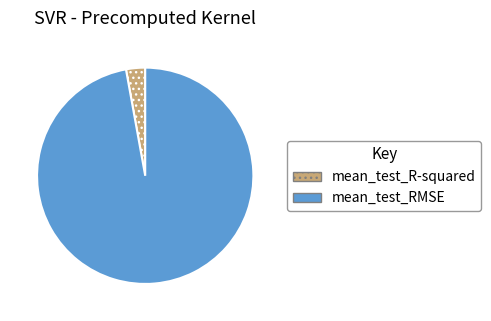

Is the sum of mean_test_RMSE and mean_test_R-squared greater than half?

Yes